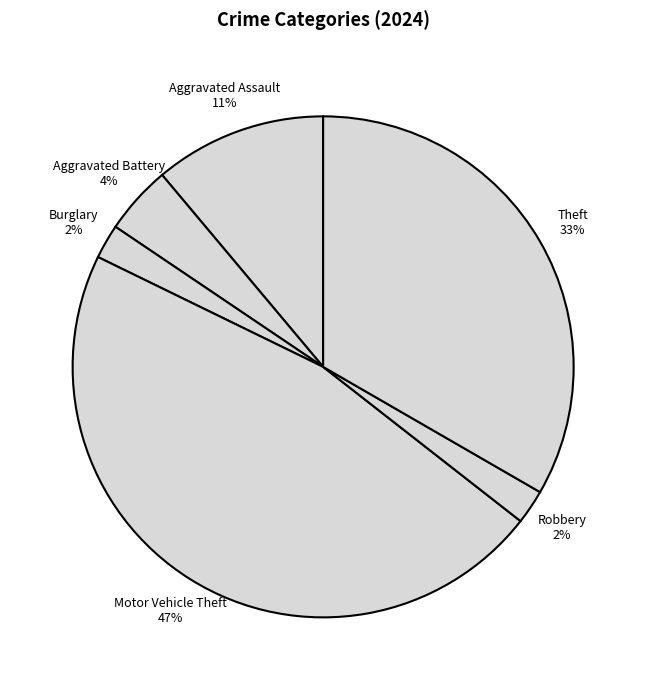

To the nearest percent, what percentage of the pie is Motor Vehicle Theft?

47%